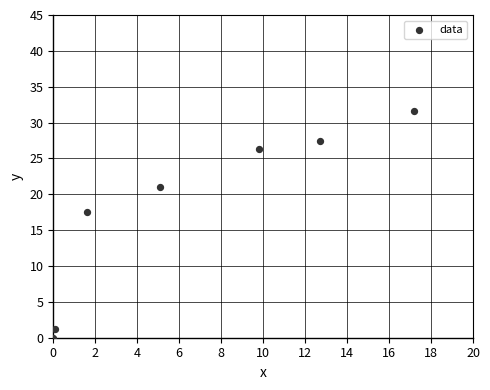

What Y value in the scatter plot is closest to 15?

17.6